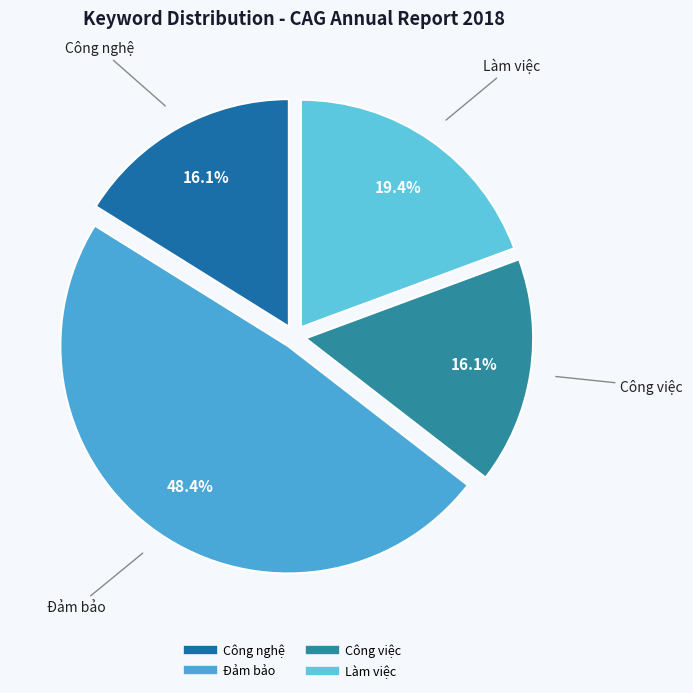

True or false: Đảm bảo accounts for 48% of the total.

True